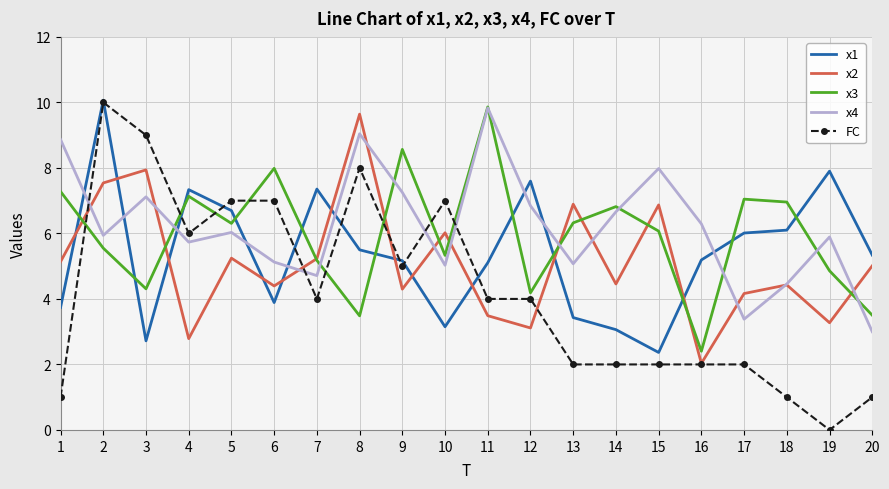

Where do x2 and x1 first cross each other?

1 and 2